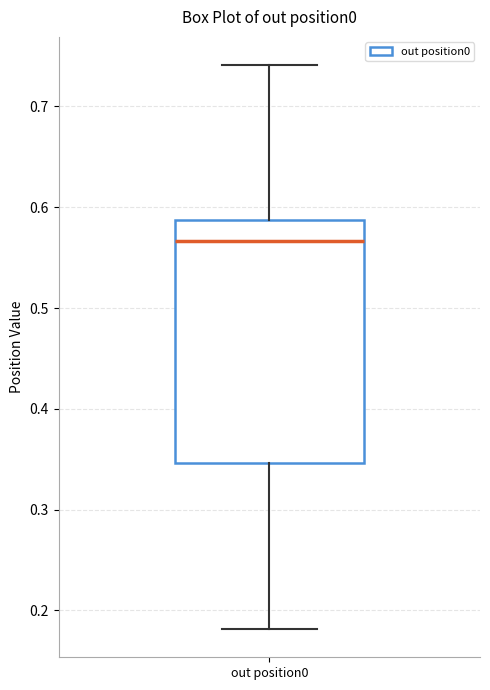

Read this box plot against the y-axis: the position of the median line, the range covered by the box, and the ends of both whiskers. The values are not printed on the chart, so give them approximately, as read against the axis.

median 0.57, box 0.35 to 0.59, whiskers 0.18 to 0.74